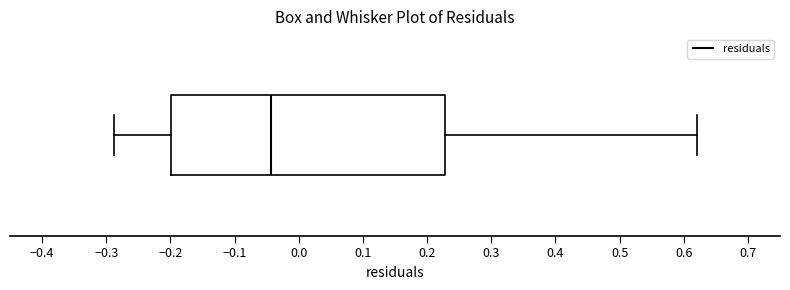

Where does the right whisker of the box end on the x-axis? The values are not printed on the chart, so give them approximately, as read against the axis.

0.62